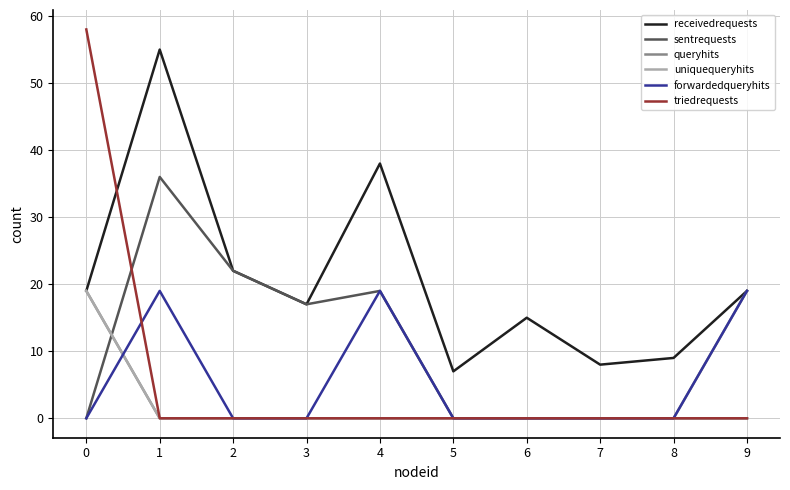

True or false: receivedrequests has a value of 27 at 6.

False